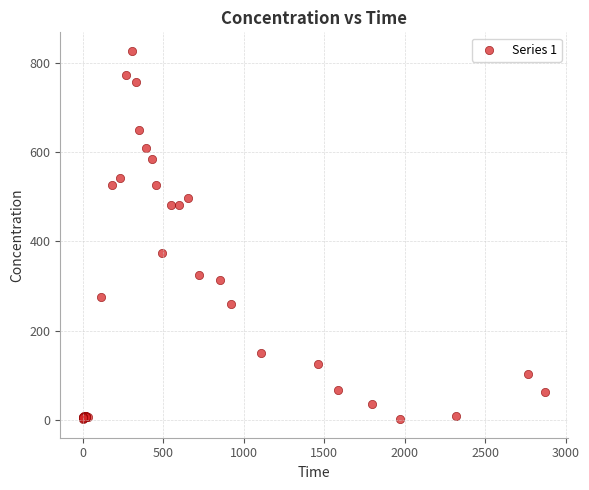

What Y value in the scatter plot is closest to 414?

373.7